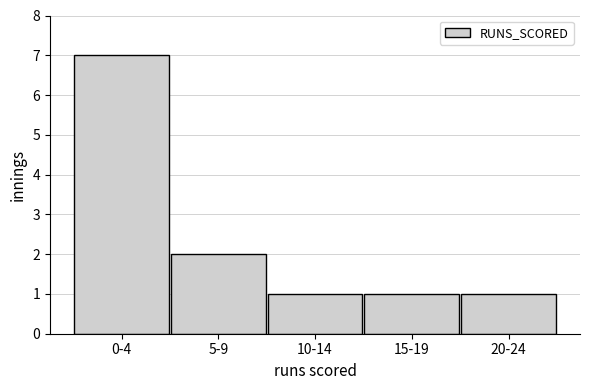

Reading right to left, transcribe all the data shown in this chart.

20-24=1	15-19=1	10-14=1	5-9=2	0-4=7